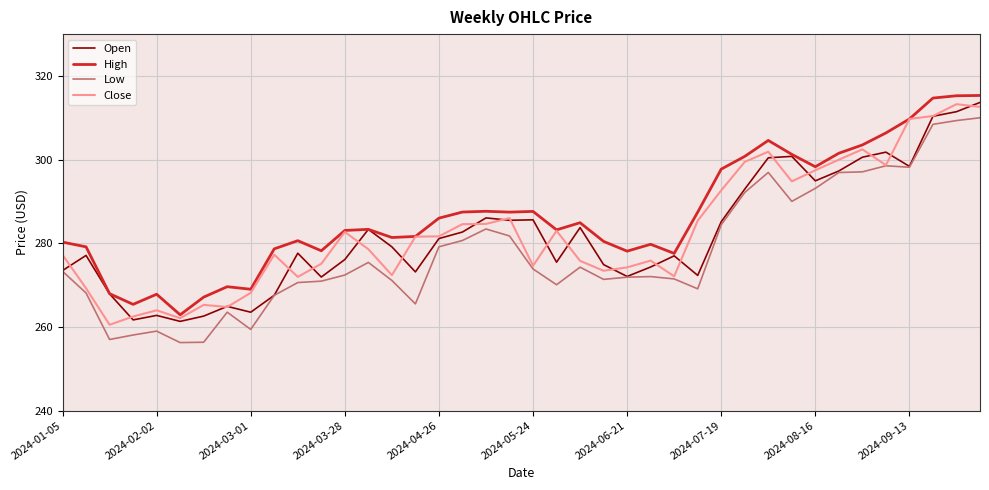

Which series has the largest total across all categories?

High